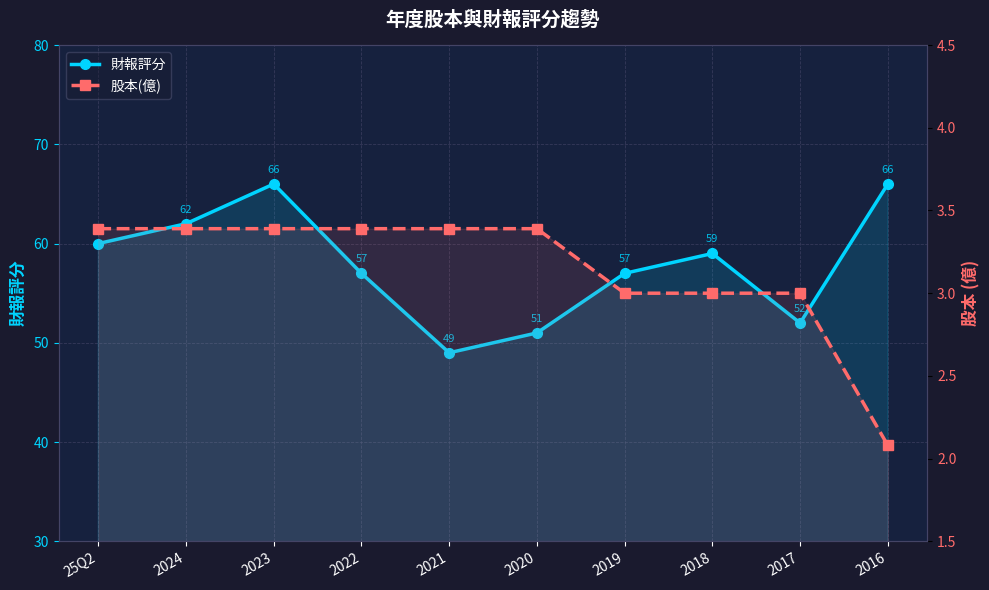

Rank the series by their maximum value, from lowest to highest.

股本(億), 財報評分